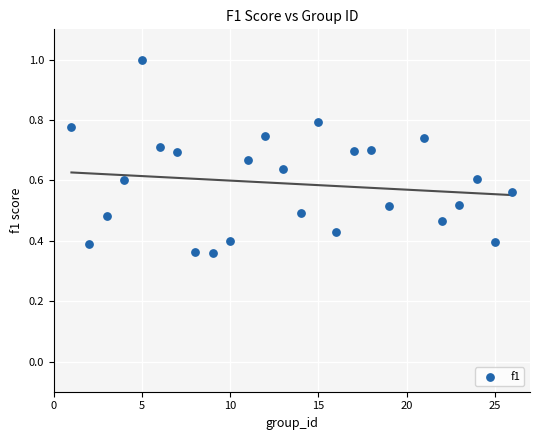

What is the range of X values (max minus min)?

25.0